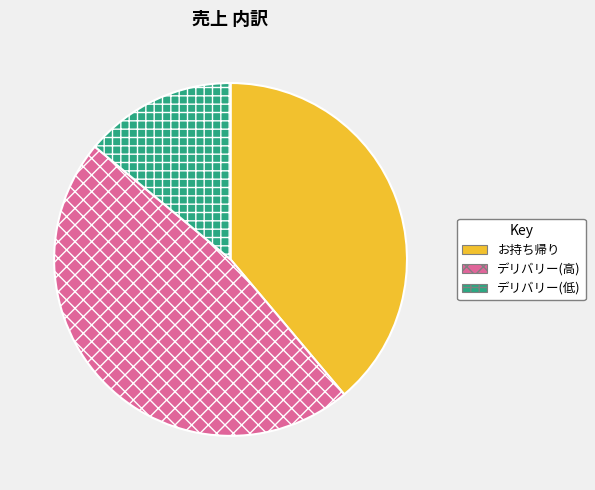

Is the sum of デリバリー(高) and お持ち帰り greater than half?

Yes